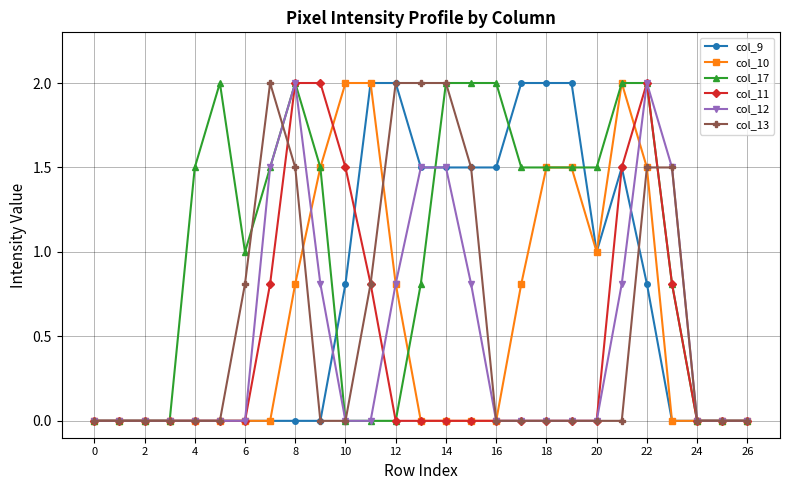

Which series has the largest total across all categories?

col_17